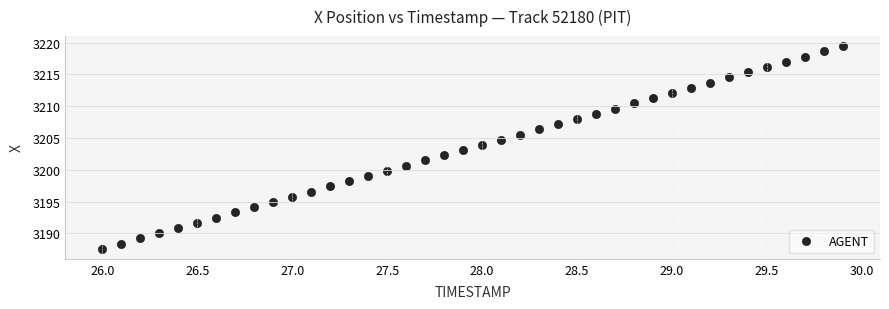

What is the range of X values (max minus min)?

3.9